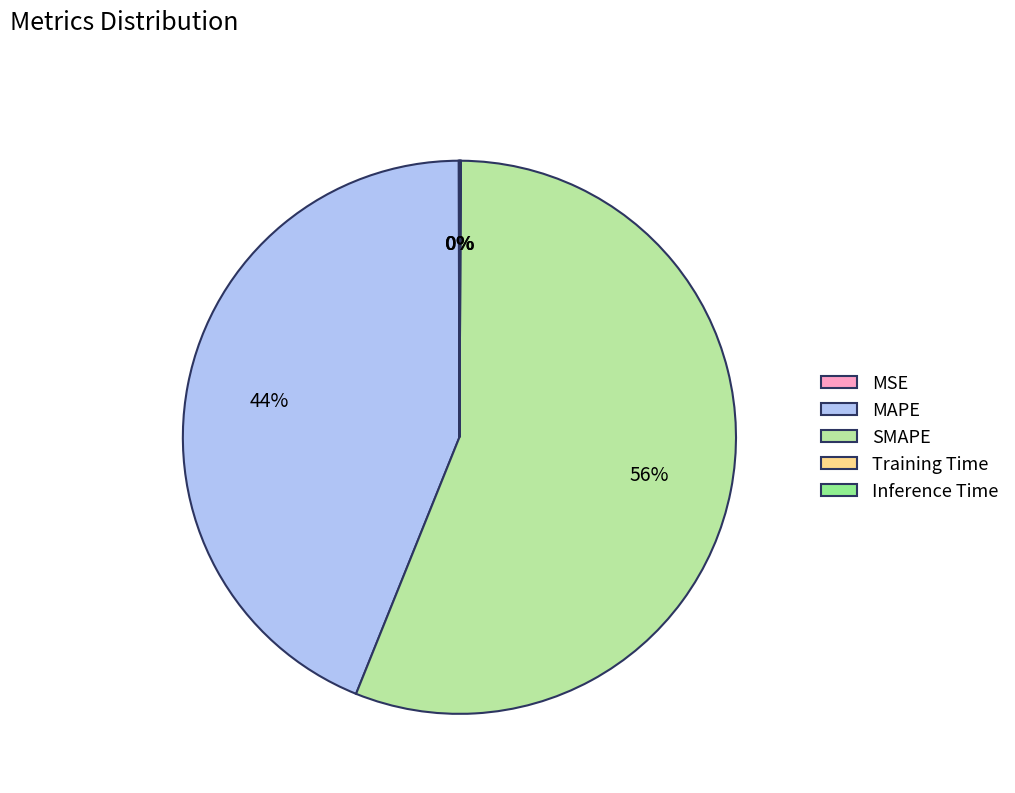

Between MAPE and SMAPE, which is larger?

SMAPE